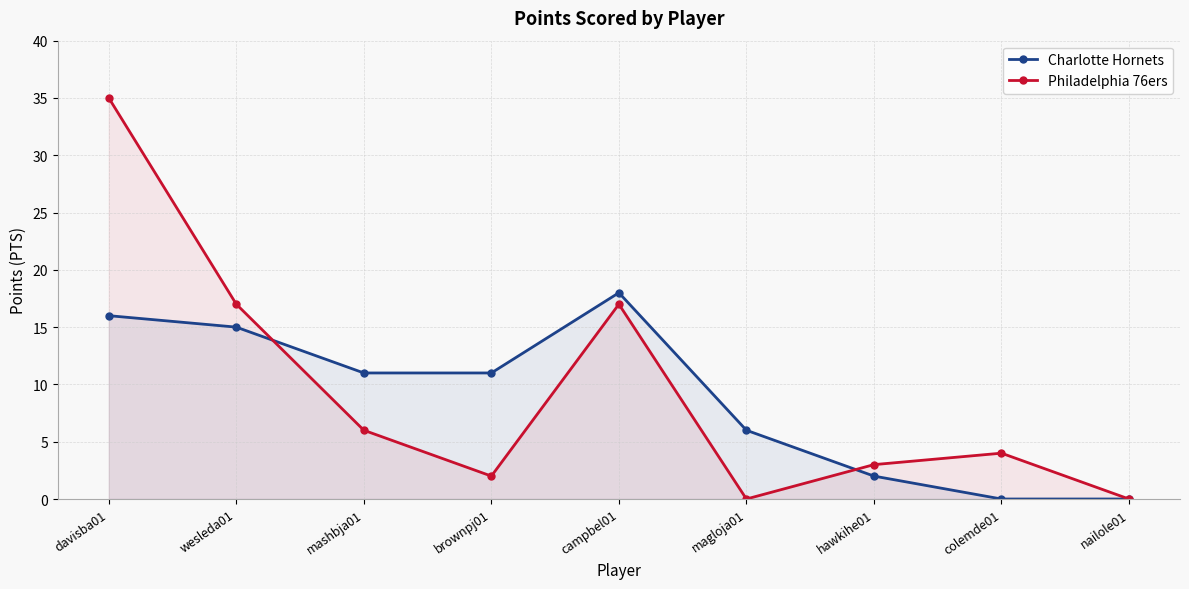

What is the difference between the maximum and minimum values in the Philadelphia 76ers series?

35